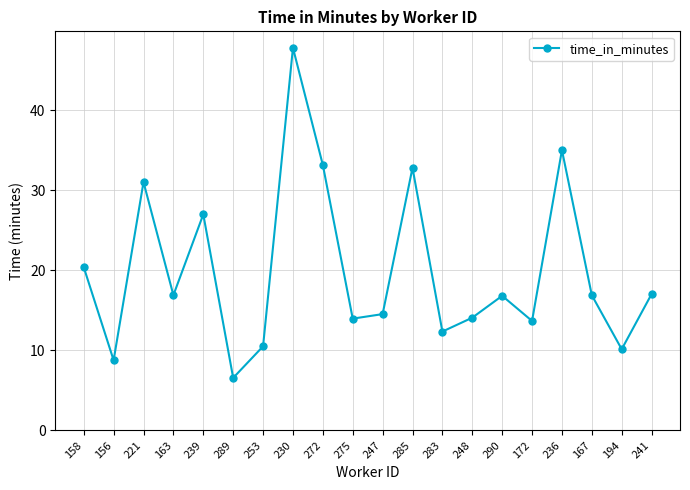

The value at 172 is 13.7. True or false?

True